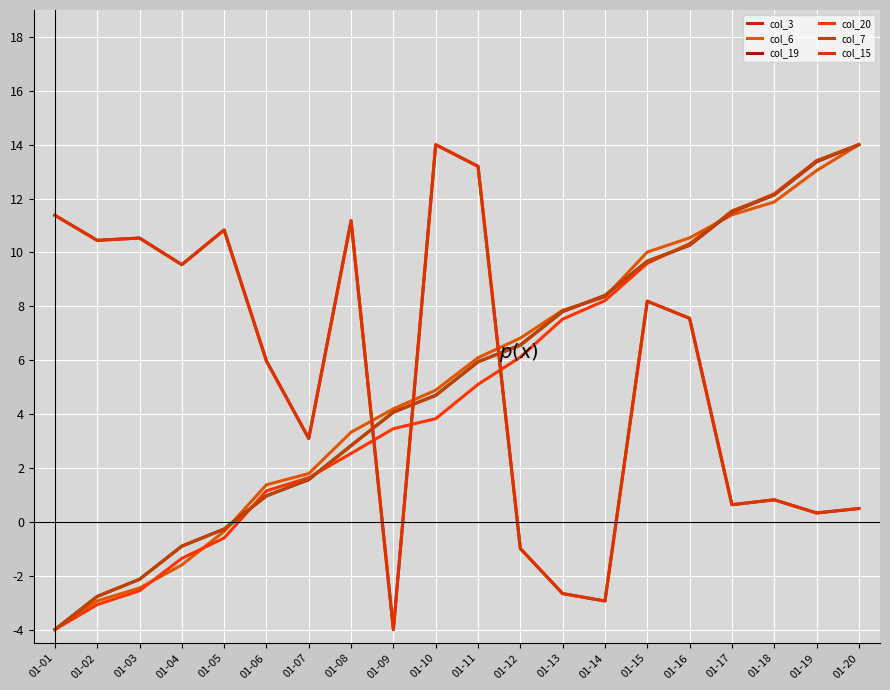

Rank the categories by col_3 value from highest to lowest.

01-10, 01-11, 01-01, 01-08, 01-05, 01-03, 01-02, 01-04, 01-15, 01-16, 01-06, 01-07, 01-18, 01-17, 01-20, 01-19, 01-12, 01-13, 01-14, 01-09